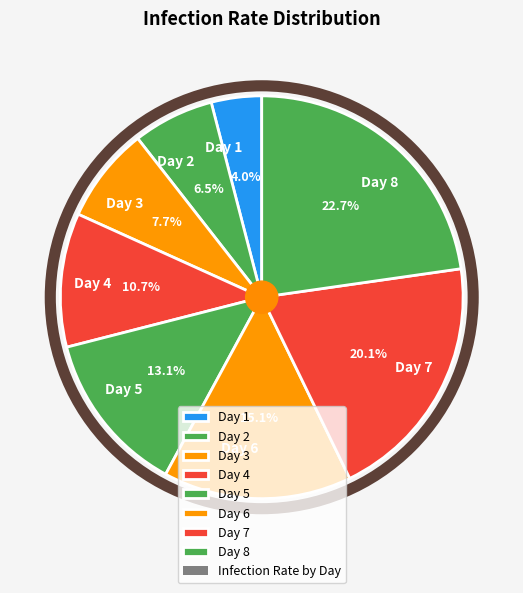

Count the number of slices in the pie.

8